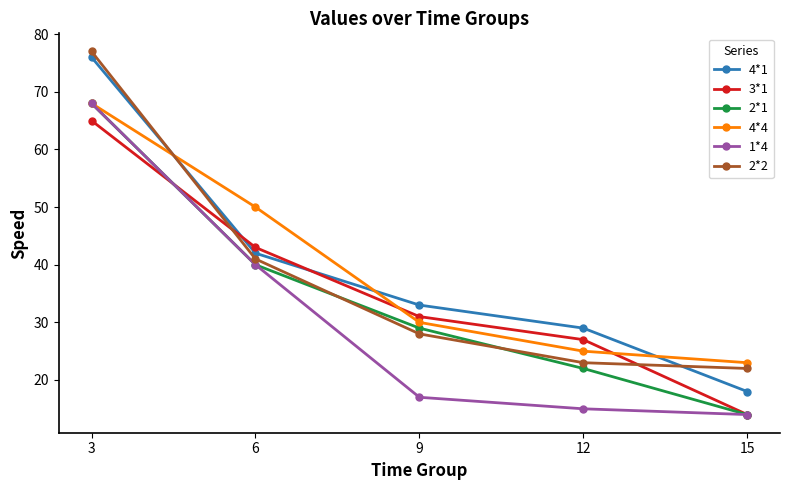

Where is 2*1 nearest to the value 41?

6